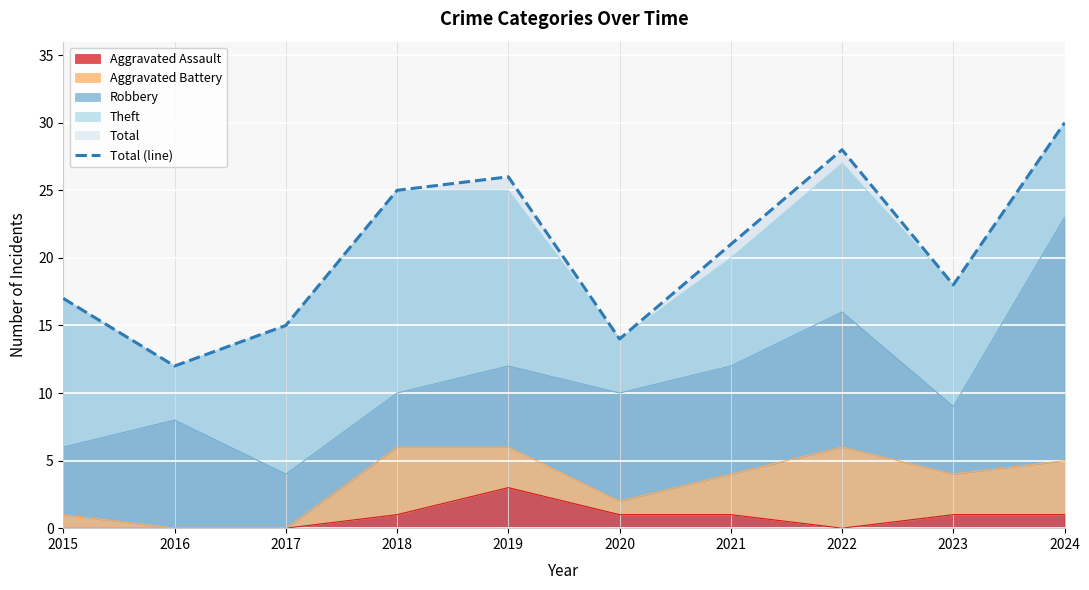

Rank the categories by value from lowest to highest.

2016, 2020, 2017, 2015, 2023, 2021, 2018, 2019, 2022, 2024